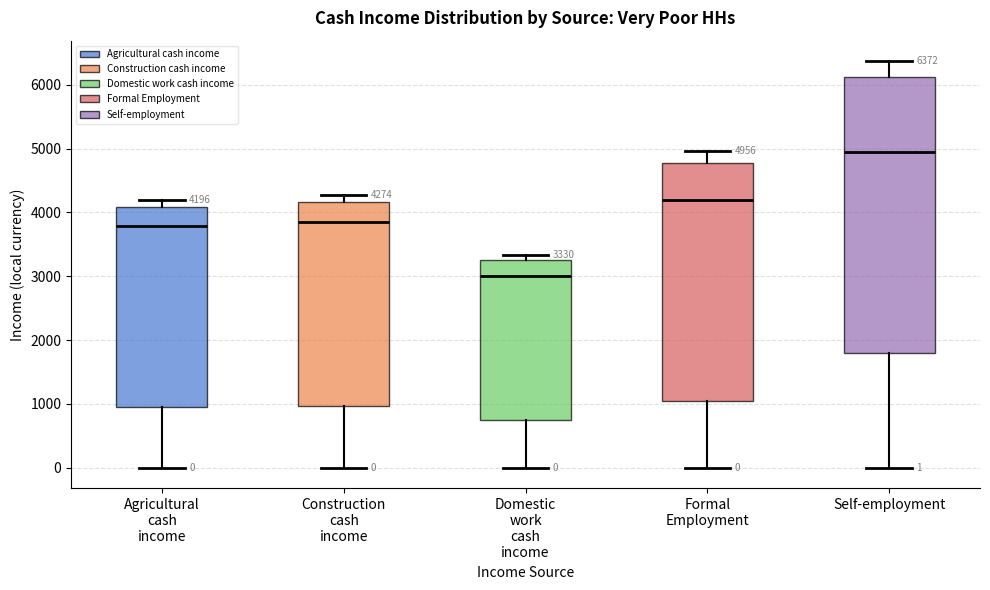

Which box's median line is the lowest?

Domestic work cash income